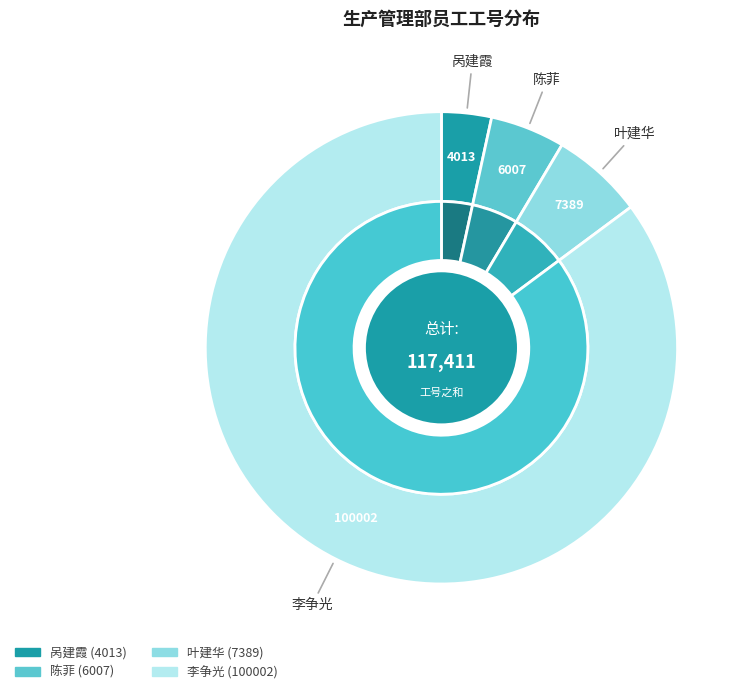

What is the majority slice?

李争光